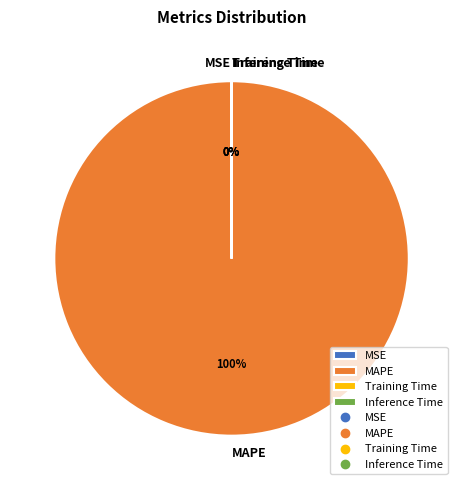

What is the majority slice?

MAPE